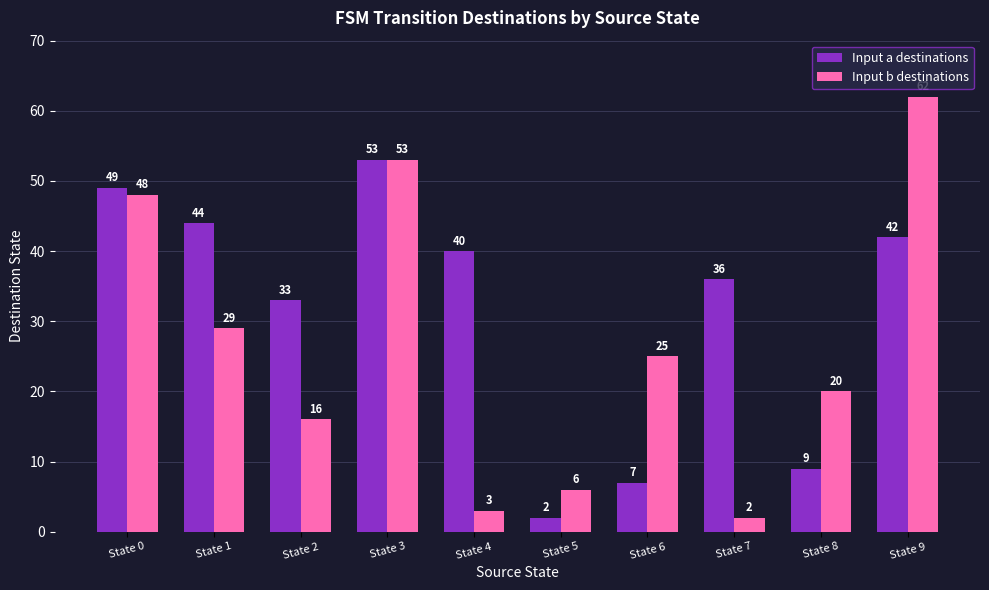

How many bars are there in each group?

2